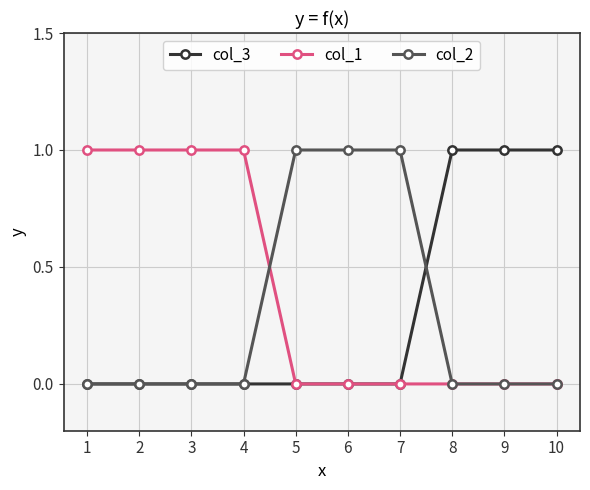

Is it true that col_3 equals 1 at 1?

False